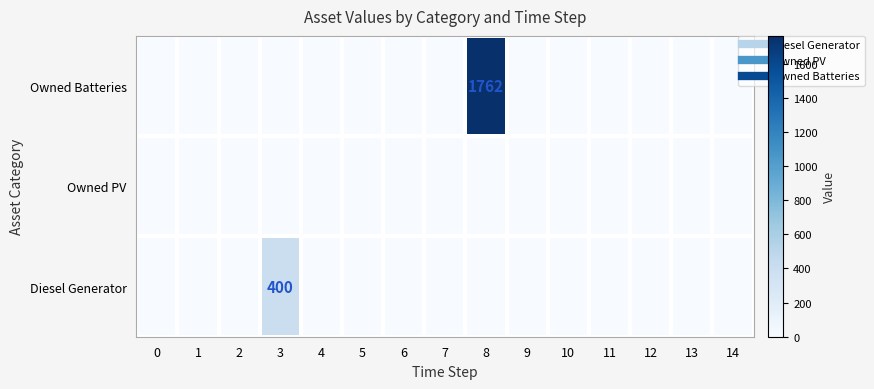

Rank the categories by Owned Batteries value from lowest to highest.

0, 1, 2, 3, 4, 5, 6, 7, 9, 10, 11, 12, 13, 14, 8